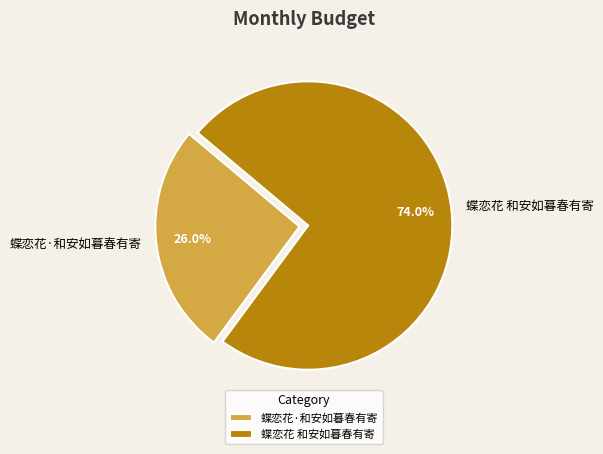

Is it true that 蝶恋花 和安如暮春有寄 is 74% of the pie?

True